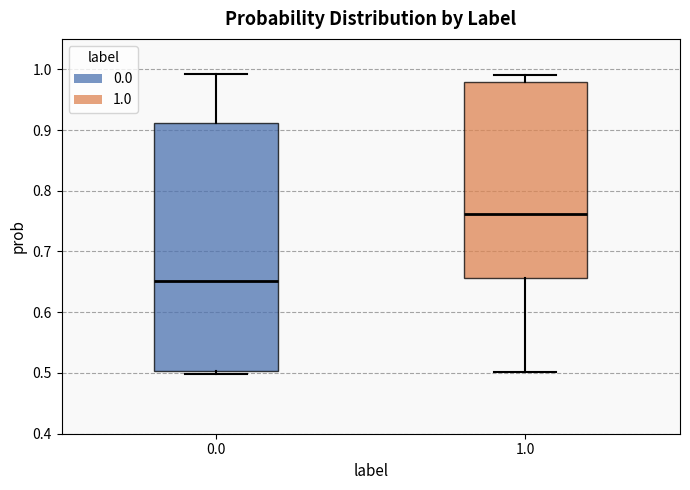

Where does the median line of the box at x = 1.0 sit on the y-axis? The values are not printed on the chart, so give them approximately, as read against the axis.

0.76